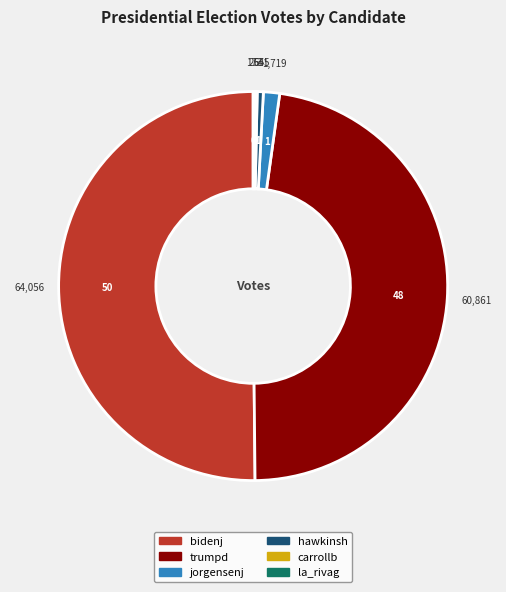

True or false: hawkinsh accounts for 12% of the total.

False